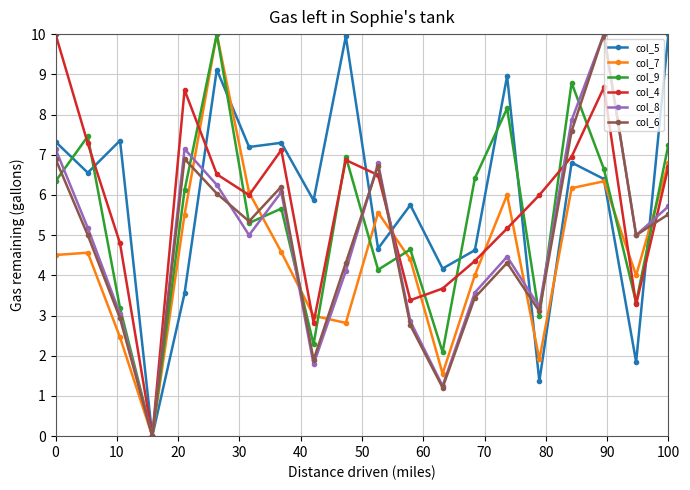

What is the maximum value shown in the chart?

10.0